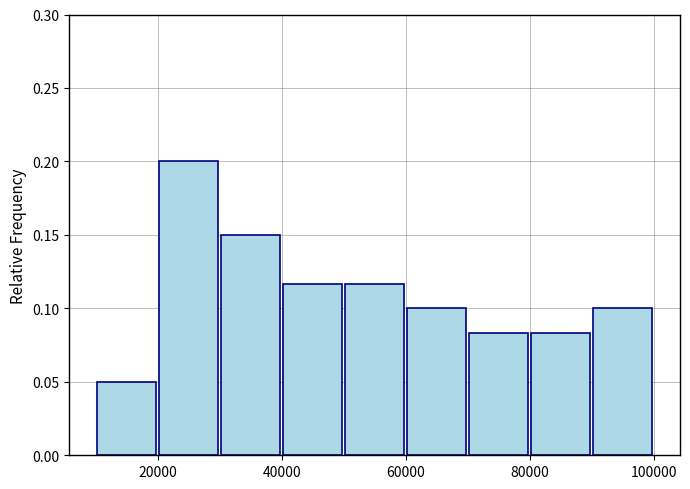

Reading left to right, list every bar in this chart as the range it spans on the x-axis followed by its height. The values are not printed on the chart, so give them approximately, as read against the axis.

10000 to 20000: 0.050
20000 to 30000: 0.200
30000 to 40000: 0.150
40000 to 50000: 0.115
50000 to 60000: 0.115
60000 to 70000: 0.100
70000 to 80000: 0.085
80000 to 90000: 0.085
90000 to 100000: 0.100